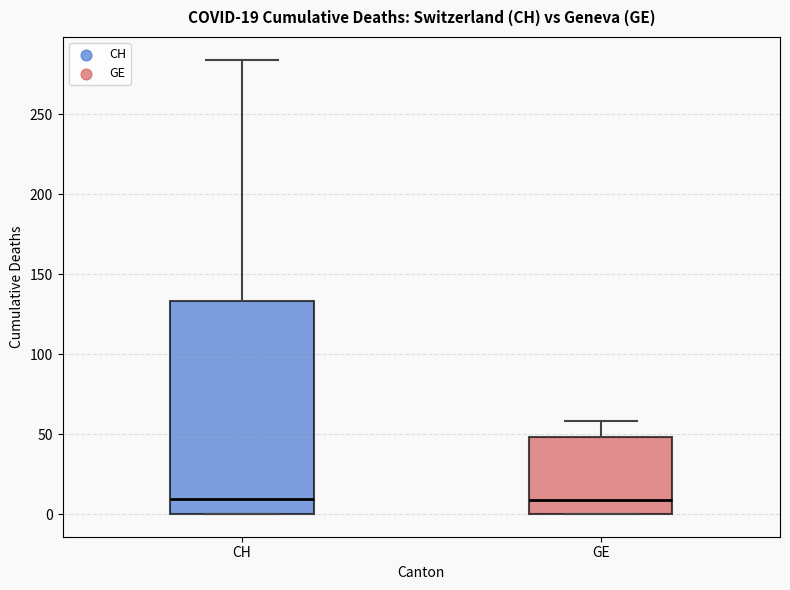

Which box is the tallest, from its lower edge to its upper edge?

CH